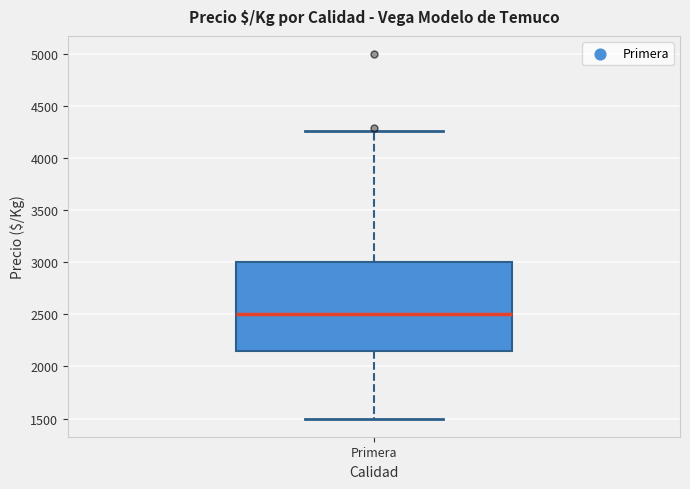

Read this box plot against the y-axis: the position of the median line, the range covered by the box, and the ends of both whiskers. The values are not printed on the chart, so give them approximately, as read against the axis.

median 2500, box 2150 to 3000, whiskers 1500 to 4250